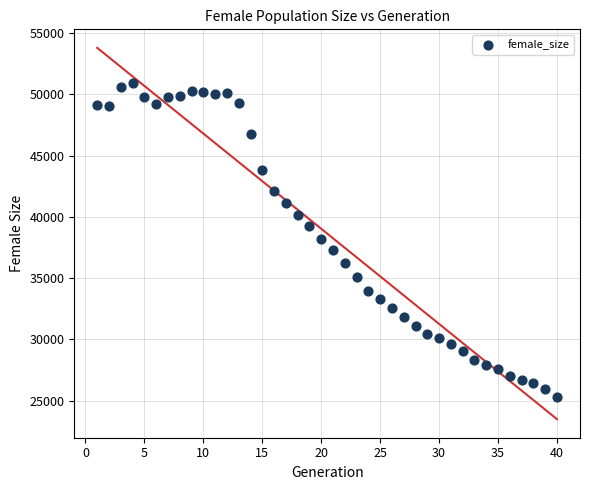

What is the range of X values (max minus min)?

39